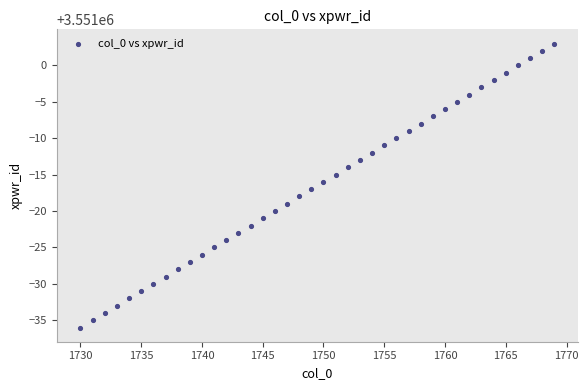

What is the range of X values (max minus min)?

39